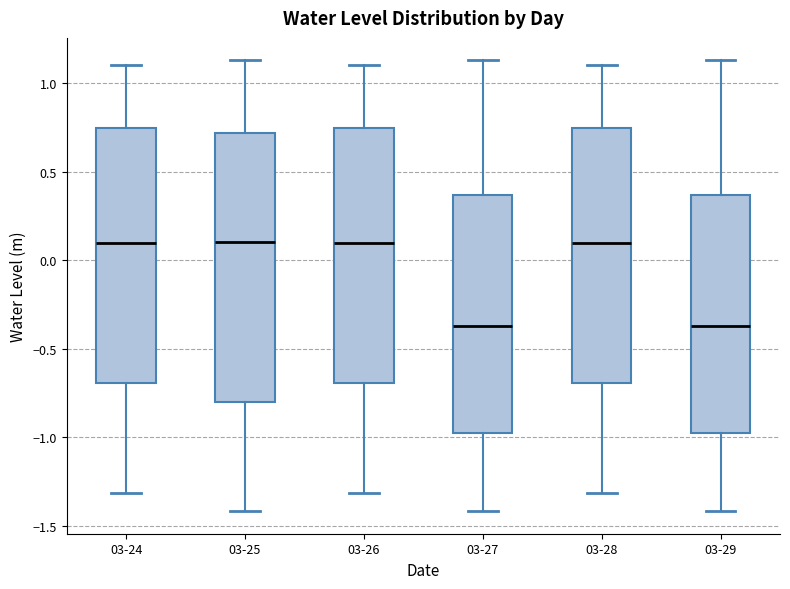

Which box is the tallest, from its lower edge to its upper edge?

03-25